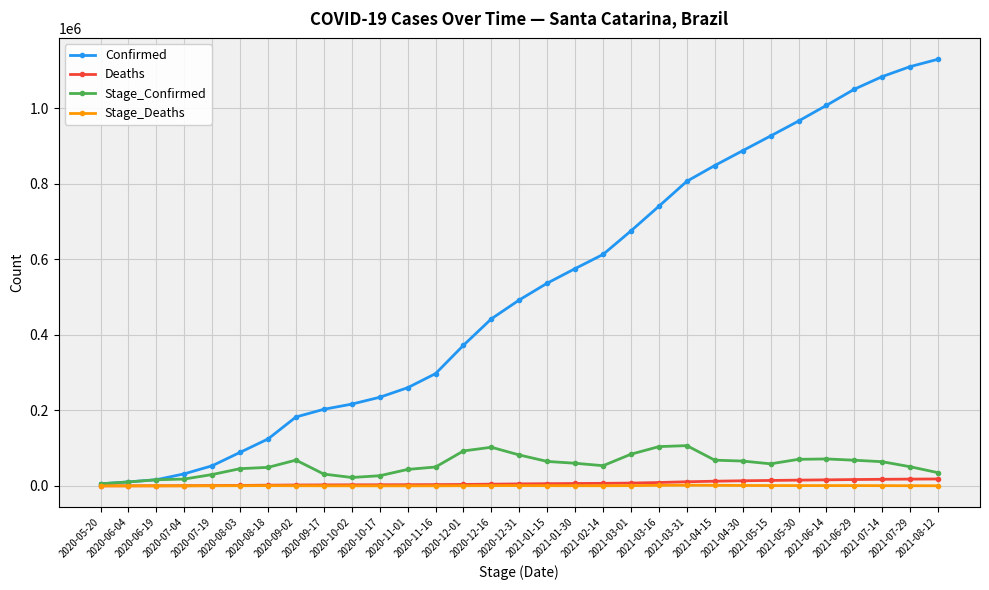

At how many categories does at least one series exceed 277282?

19